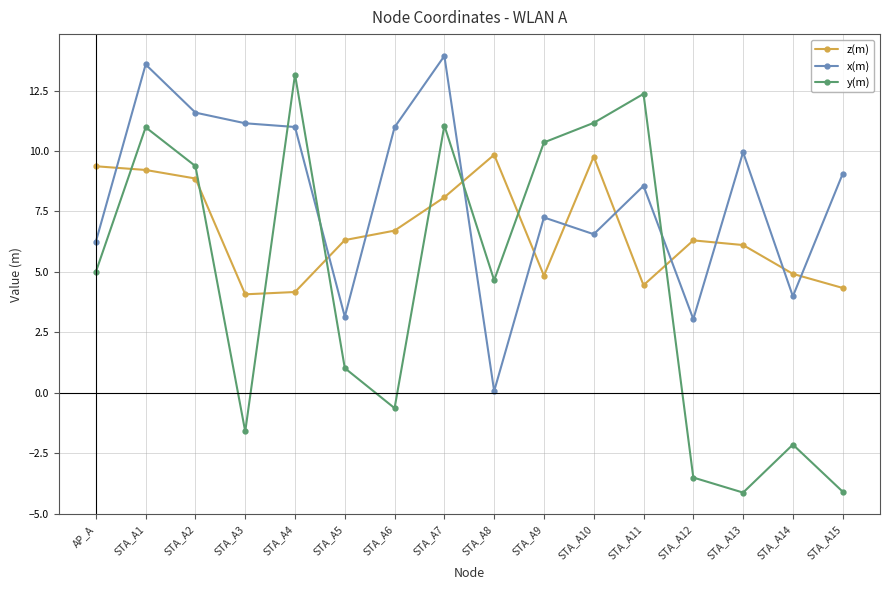

Where is the first local maximum for y(m)?

STA_A1